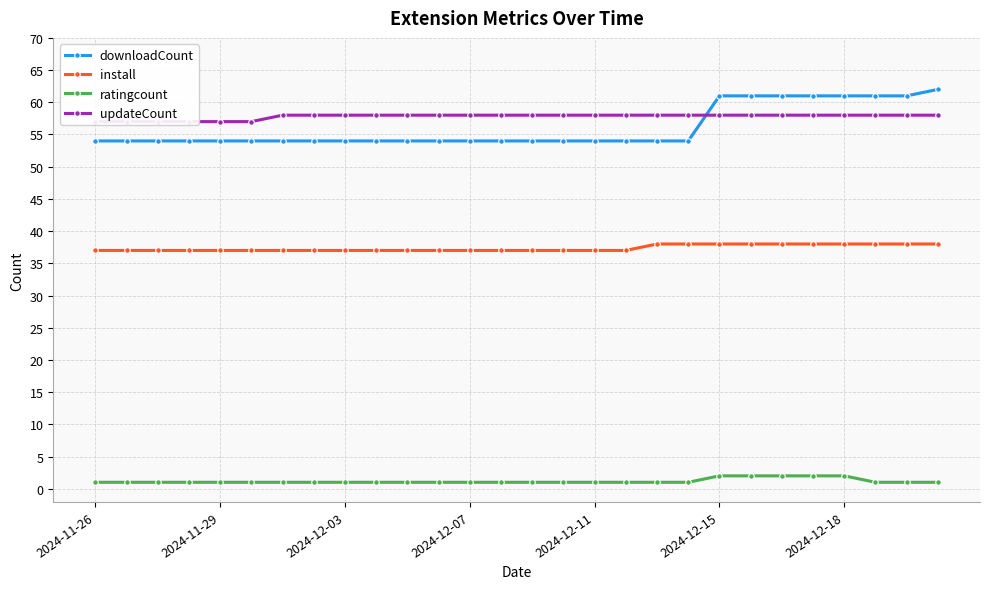

Which series has the widest spread of values?

downloadCount